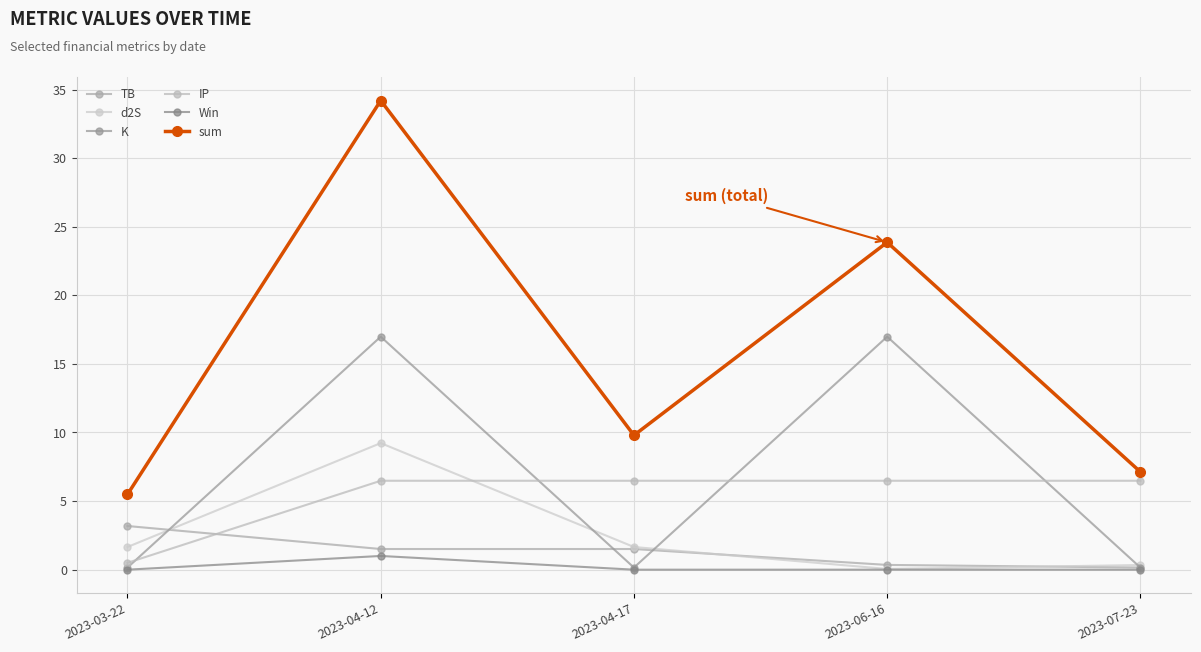

What is the value of the d2S point at the 1st from the left?

1.7